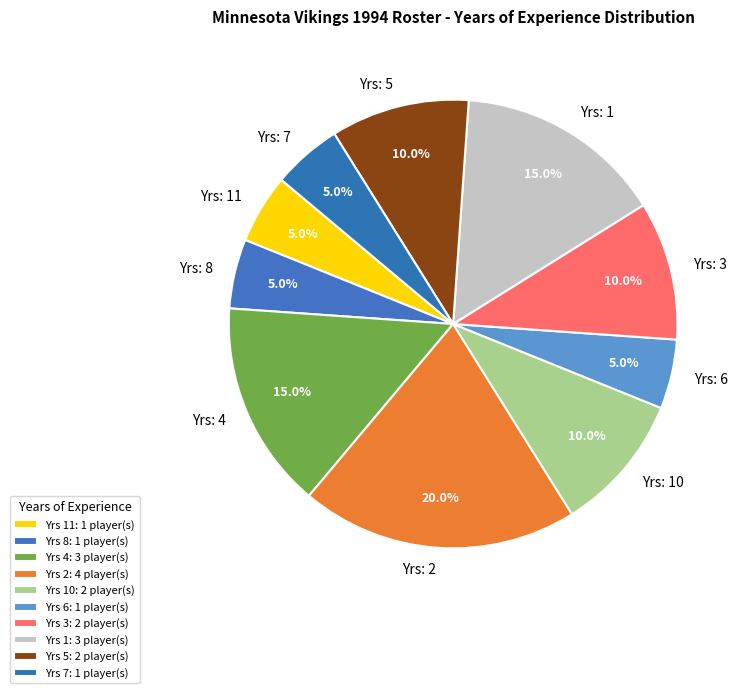

Approximately how many times larger is the value at Yrs: 11 compared to Yrs: 5?

0.5